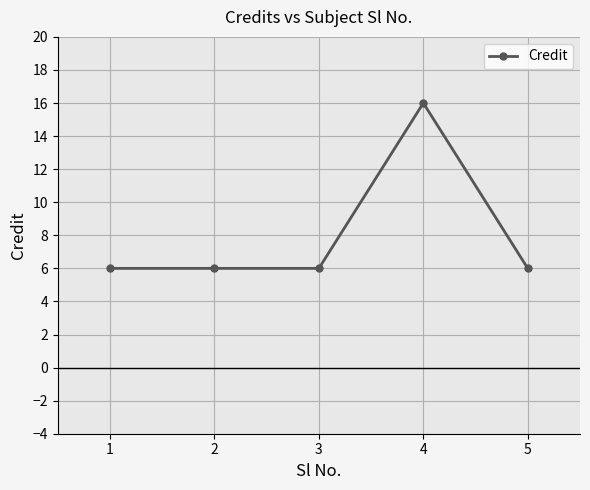

What is the average value?

8